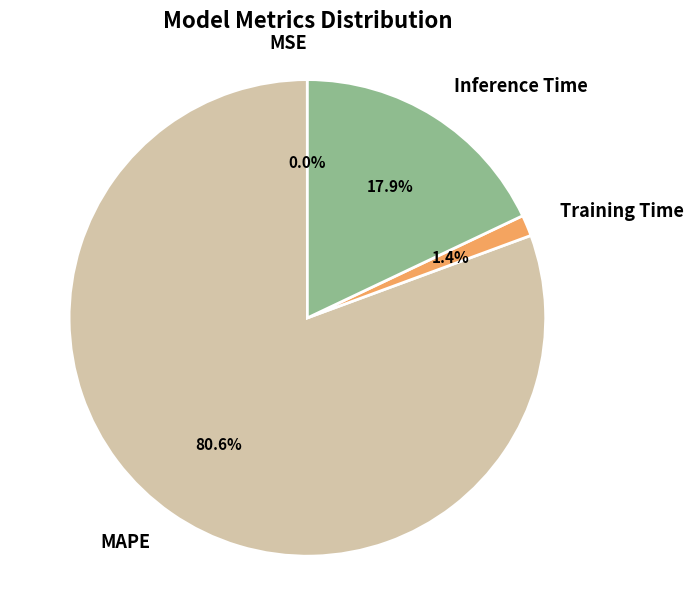

Is the sum of MAPE and Training Time greater than half?

Yes